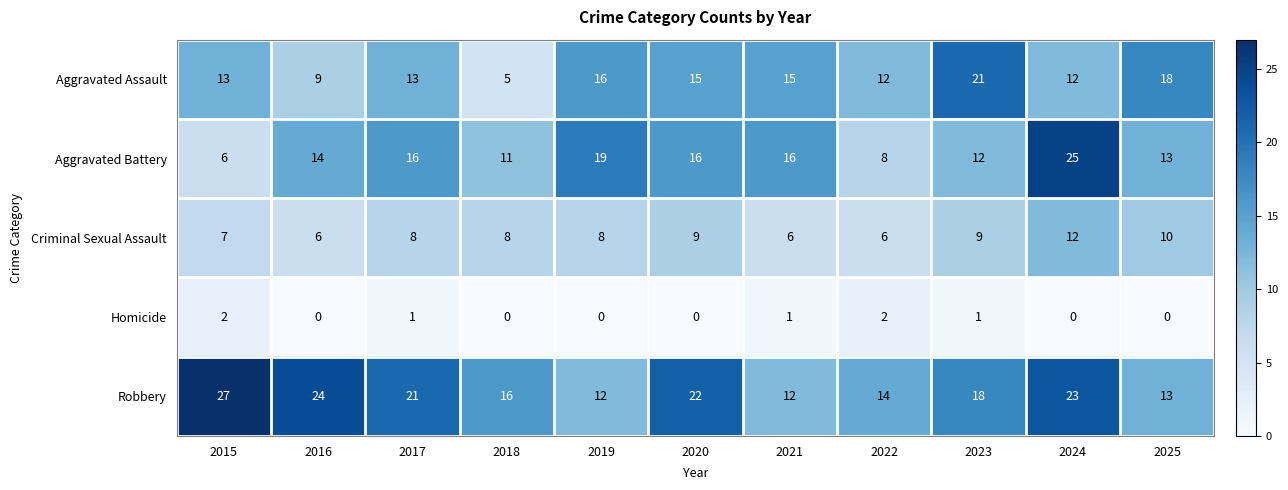

How many values in Homicide are above zero?

5